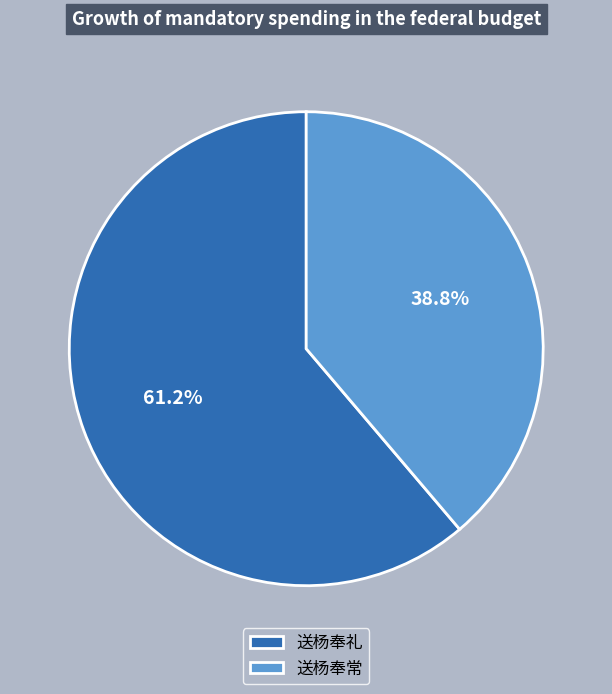

To the nearest percent, what is the average slice percentage?

50%